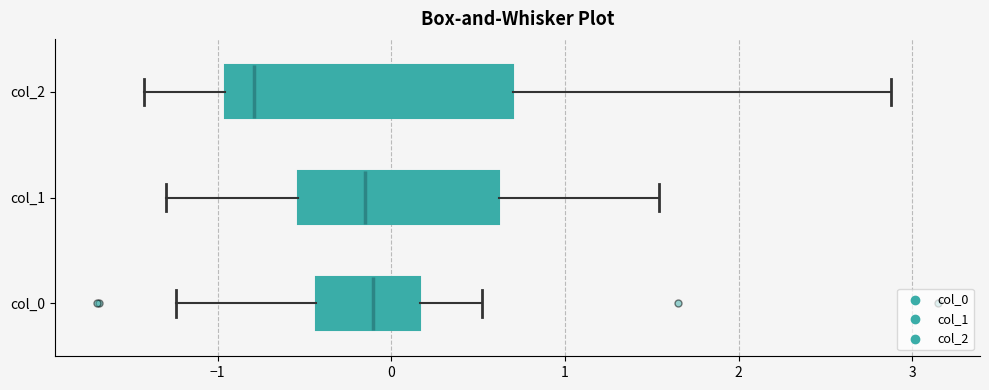

Which box has the furthest to the left median line?

col_2